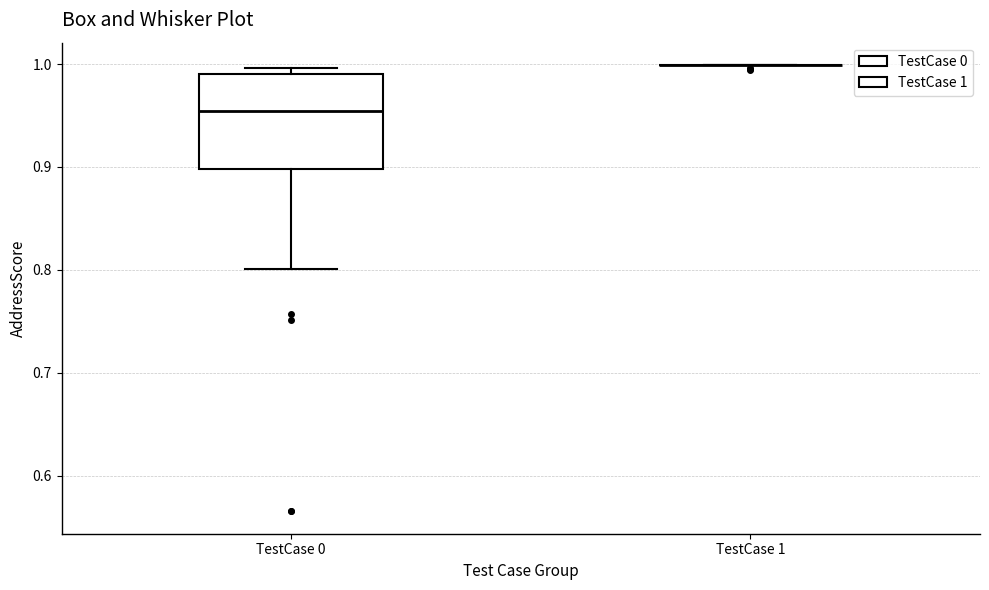

Comparing the boxes themselves (not the whiskers), which one is the tallest?

TestCase 0